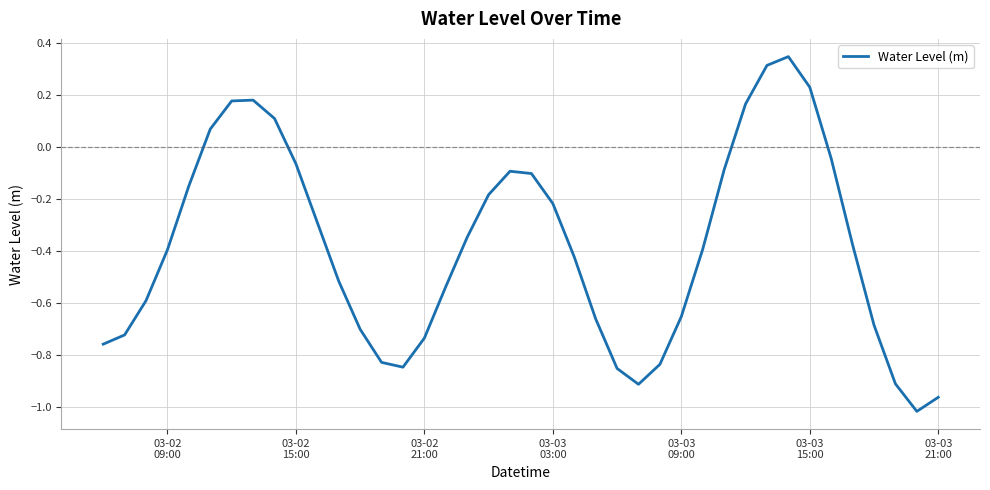

Does the chart have visible grid lines?

Yes